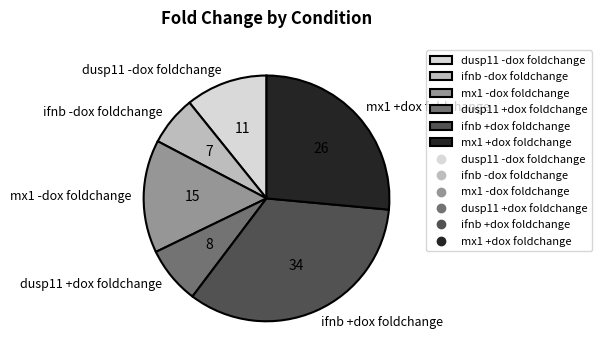

Which has a higher value, ifnb -dox foldchange or mx1 +dox foldchange?

mx1 +dox foldchange